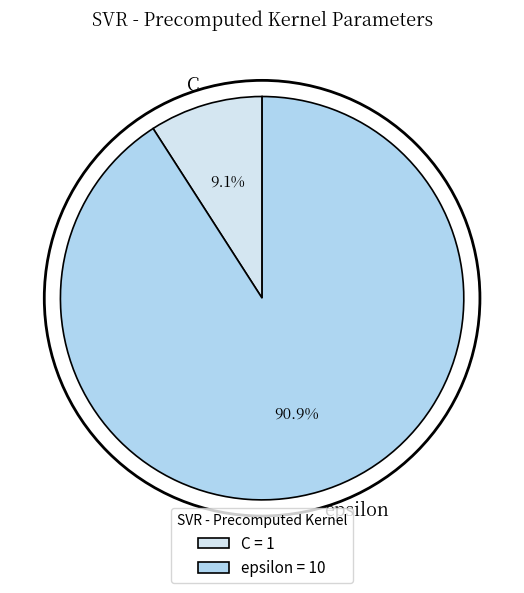

How many slices are in this pie chart?

2